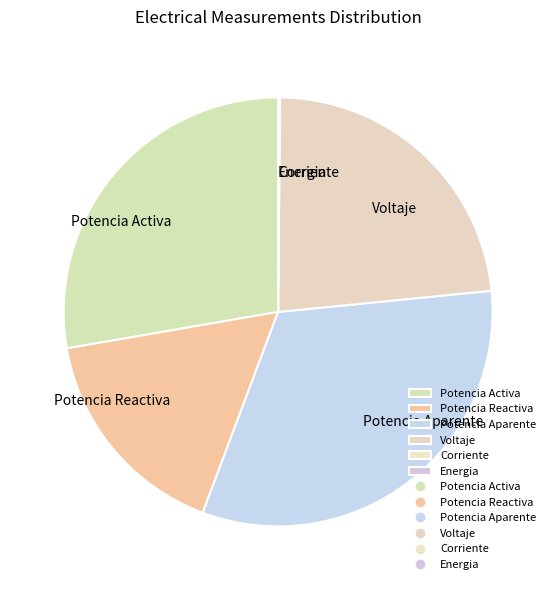

Is there any slice that represents more than half of the pie?

No